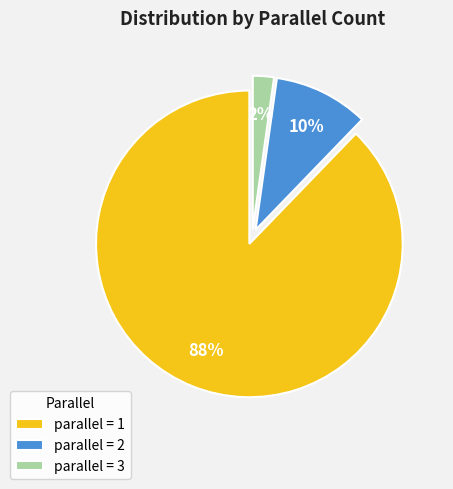

Which has a higher value, parallel = 1 or parallel = 3?

parallel = 1